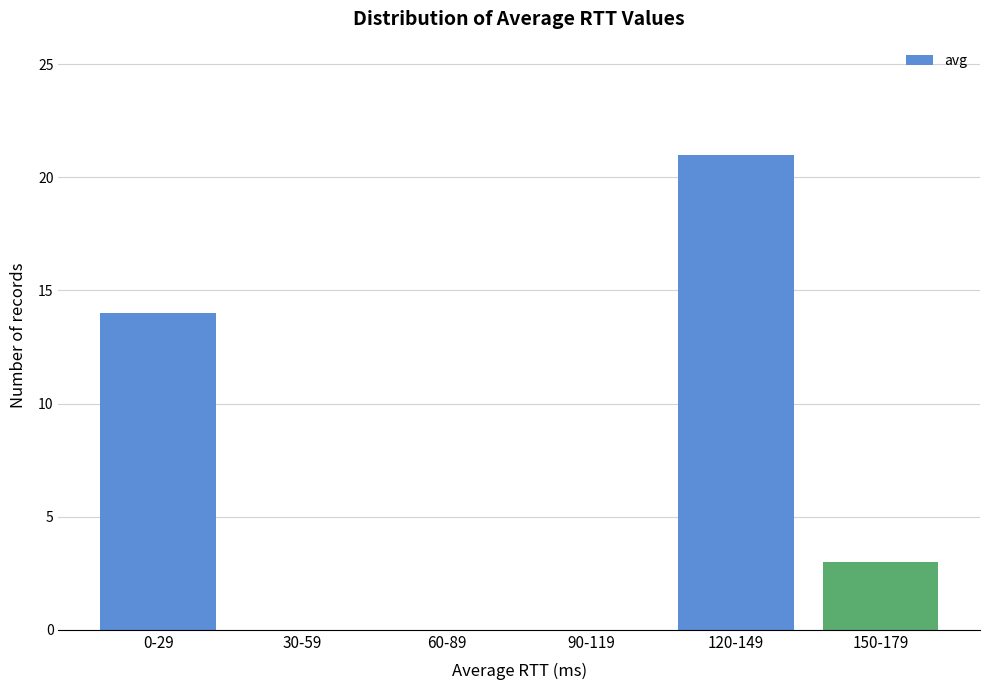

Reading left to right, list all the values displayed in this chart.

0-29=14	30-59=0	60-89=0	90-119=0	120-149=21	150-179=3